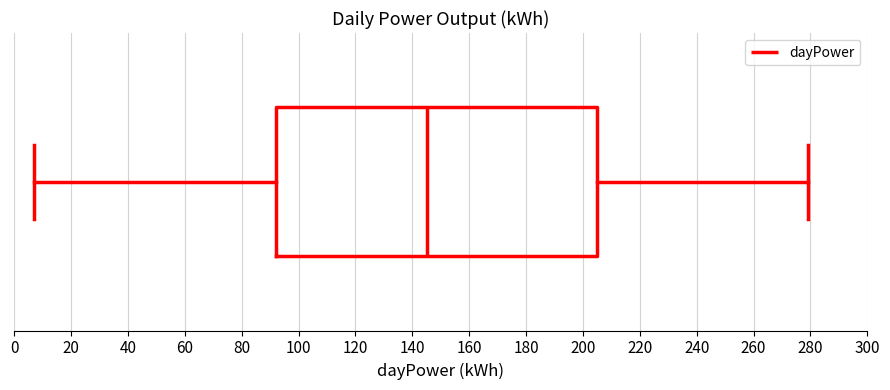

Transcribe this box plot: give where the median line is, the range the box spans, and where the two whiskers end, as read against the x-axis. The values are not printed on the chart, so give them approximately, as read against the axis.

median 146, box 92 to 206, whiskers 8 to 280